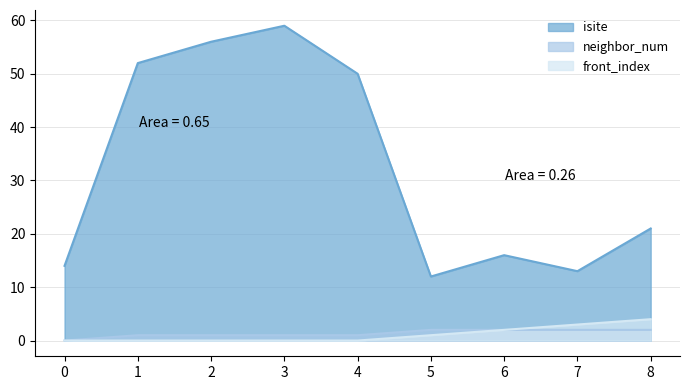

What value does the neighbor_num series have at 1?

1